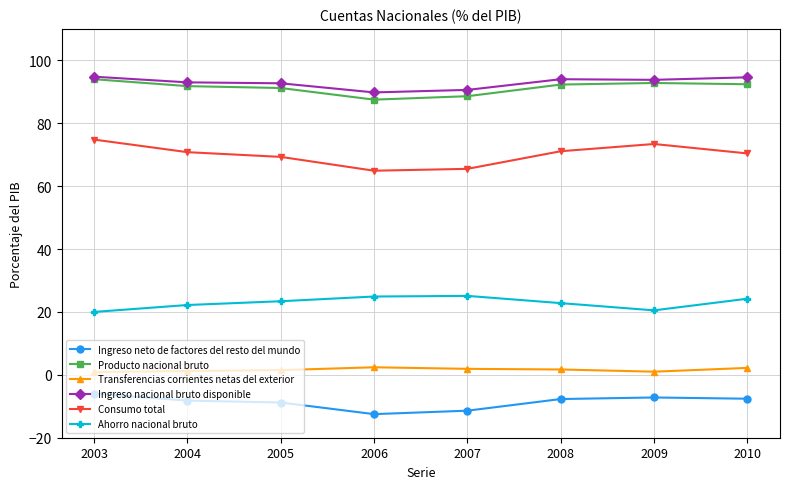

What is the smallest value displayed?

-12.5